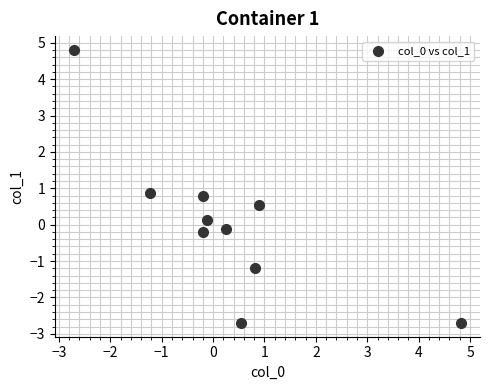

What is the average X value?

0.3